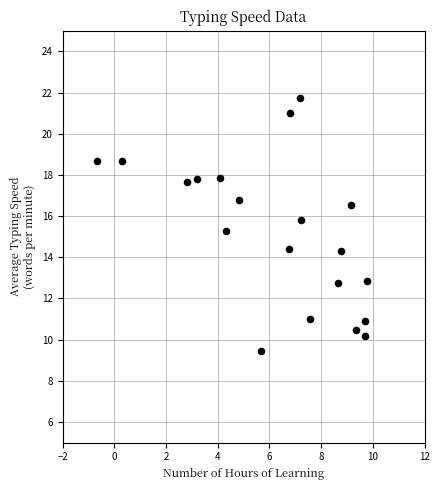

What Y value in the scatter plot is closest to 15?

15.3